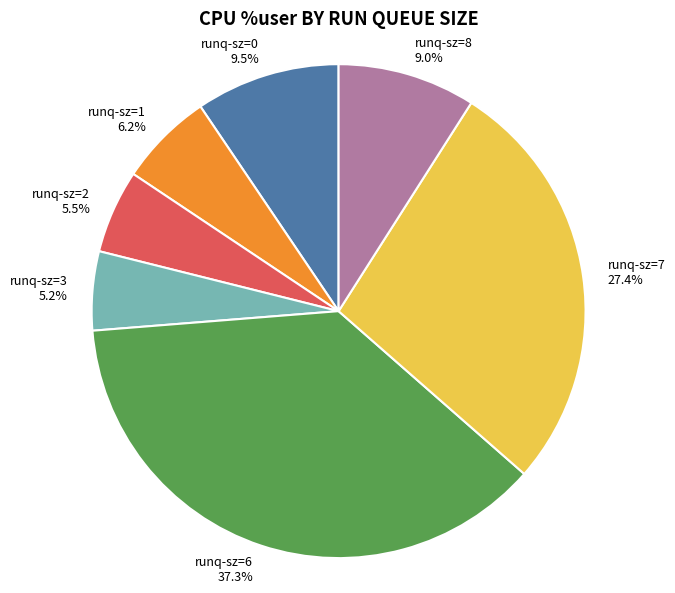

Count the number of slices in the pie.

7